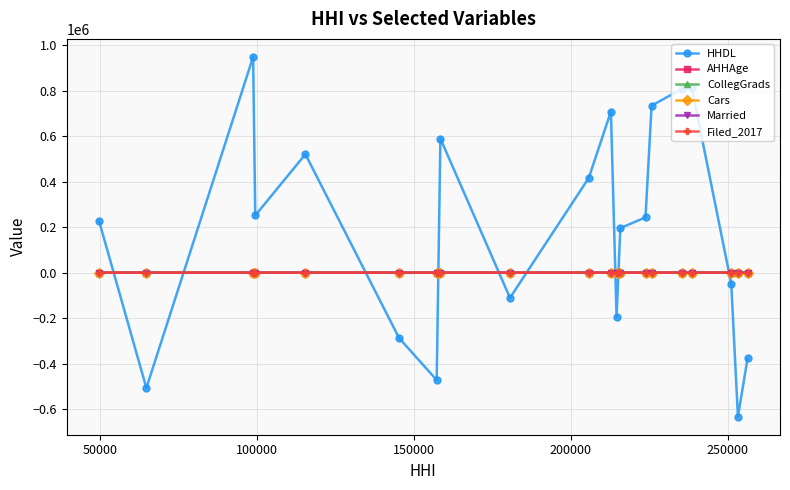

What is the value of the HHDL point at the 6th from the left?

-287587